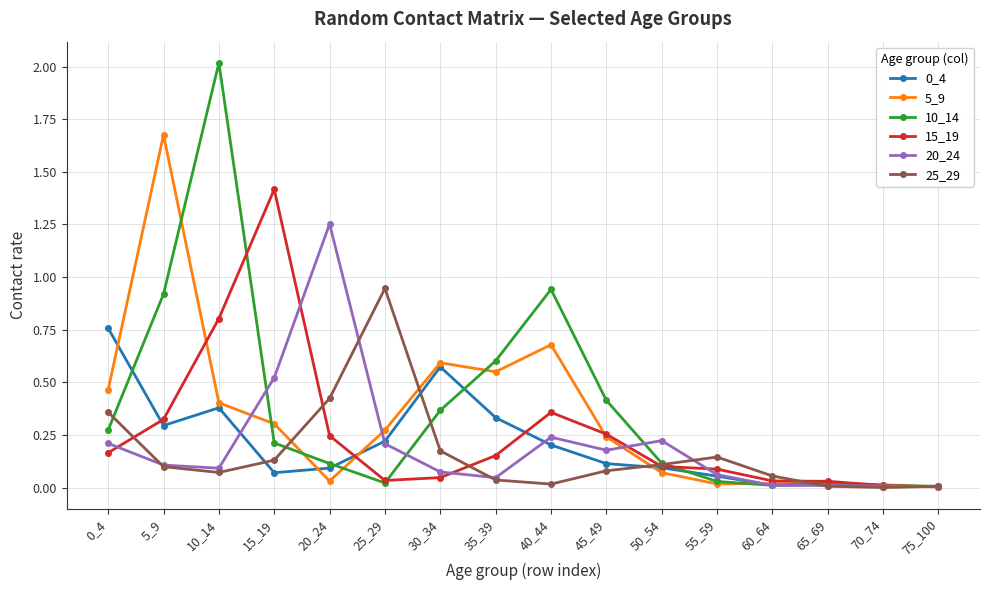

What is the highest value of the 10_14 series?

2.0